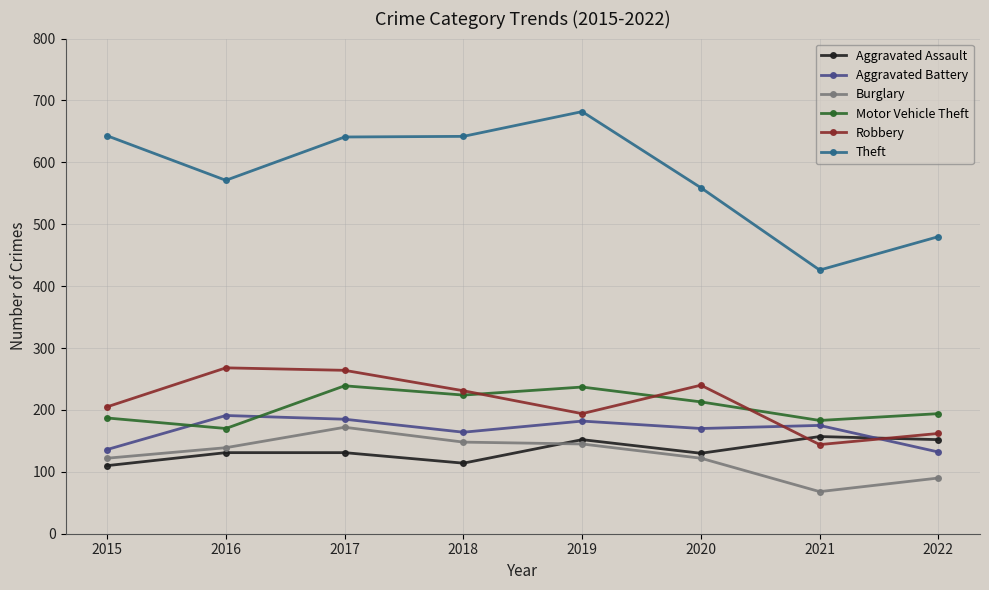

What are all the series names shown in the legend?

Aggravated Assault, Aggravated Battery, Burglary, Motor Vehicle Theft, Robbery, Theft